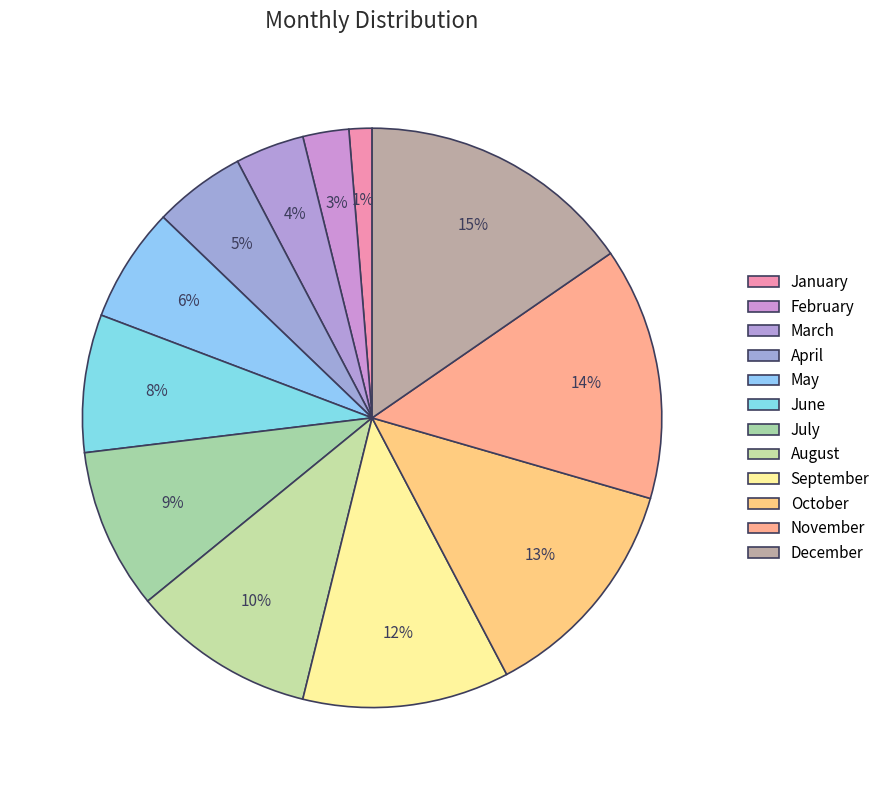

How many slices are in this pie chart?

12